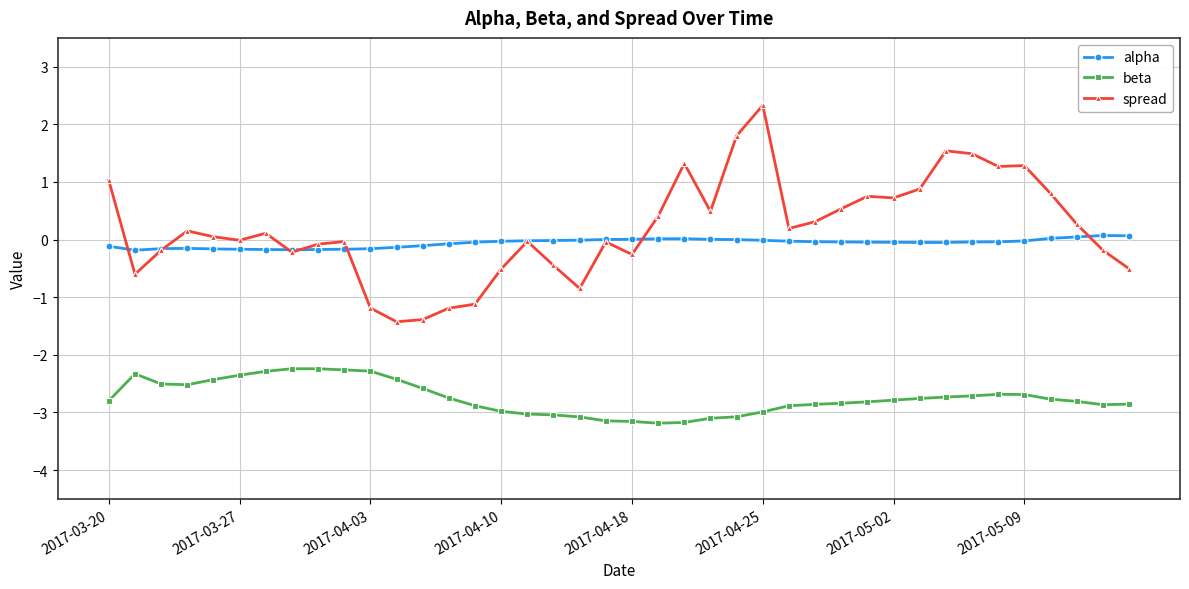

True or false: beta and spread cross at least once.

False